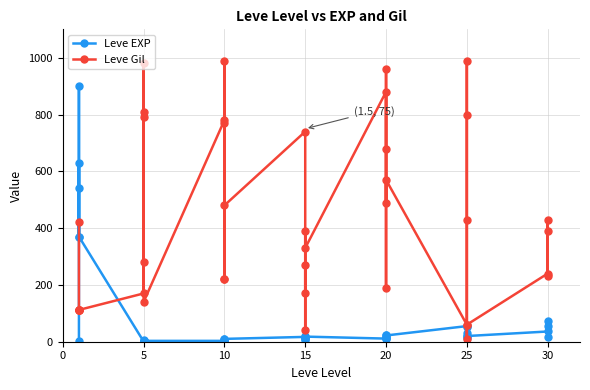

How many distinct data groups are displayed?

2